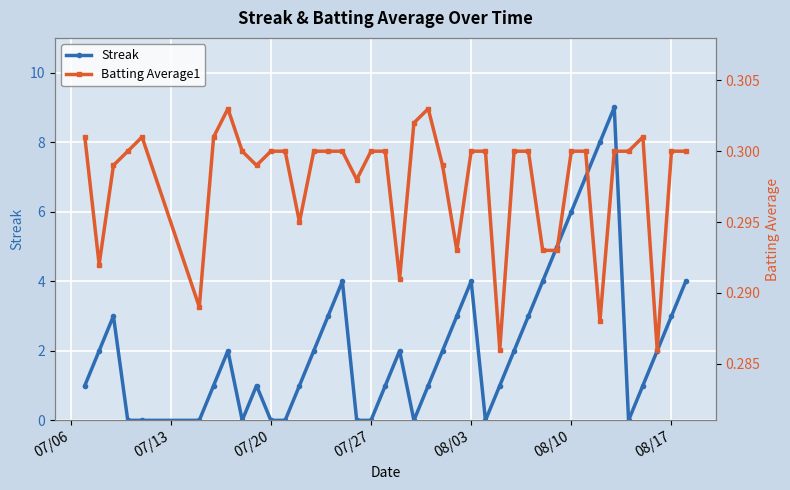

At how many categories does at least one series exceed 4?

5